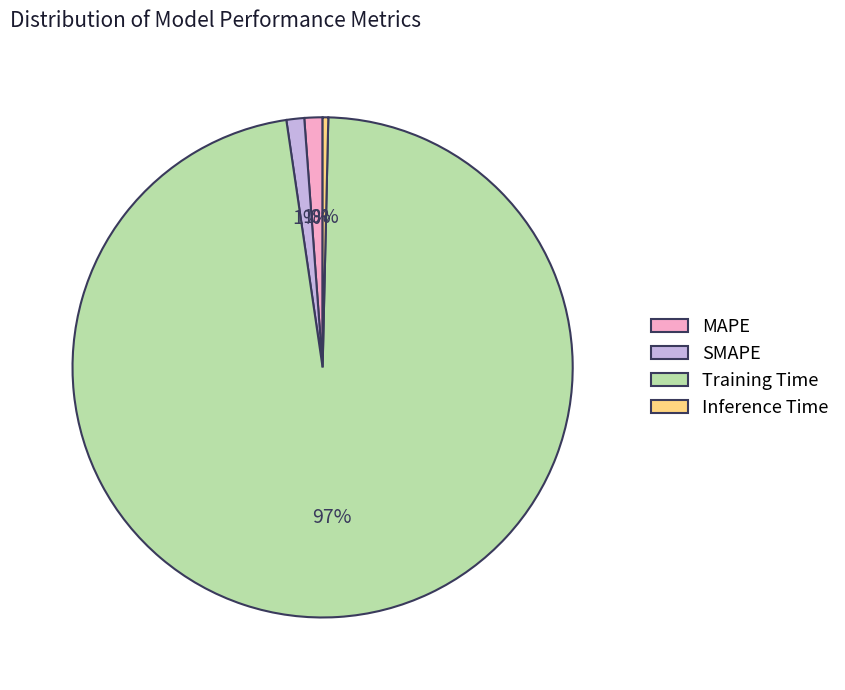

True or false: MAPE accounts for 14% of the total.

False